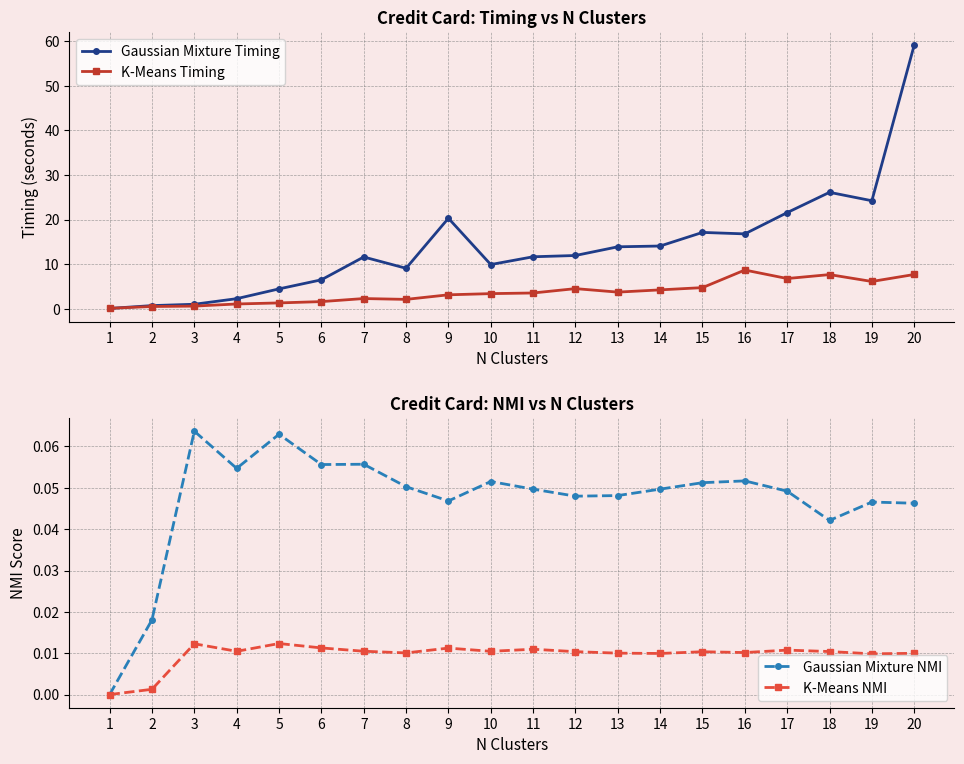

Which series has the largest range (max minus min)?

Gaussian Mixture Timing